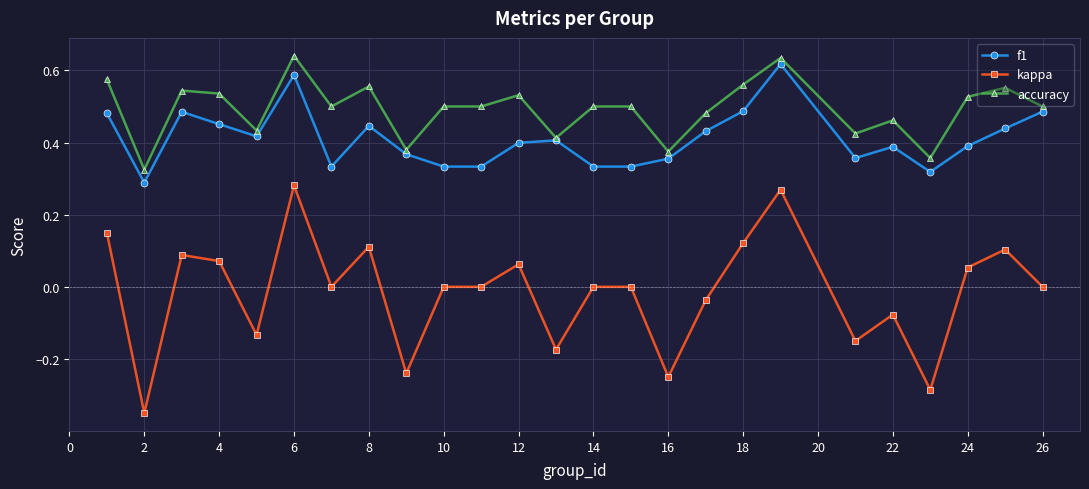

How many distinct data groups are displayed?

3